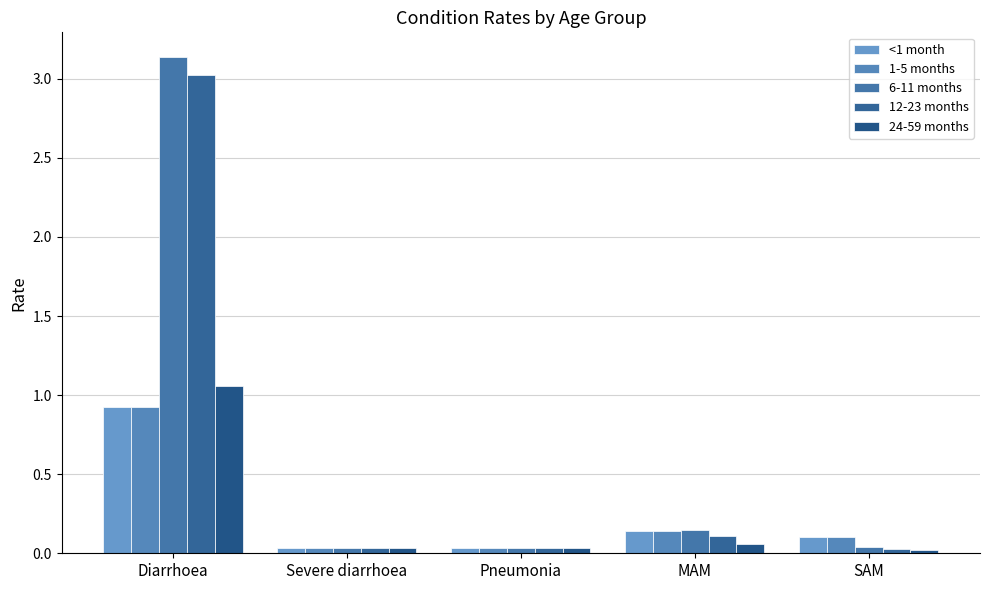

At which category does the chart reach its peak across all series?

Diarrhoea